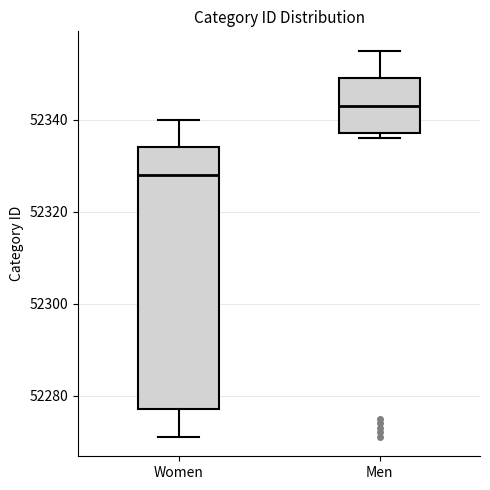

Where is the lower edge of the box for Men on the y-axis? The values are not printed on the chart, so give them approximately, as read against the axis.

52338